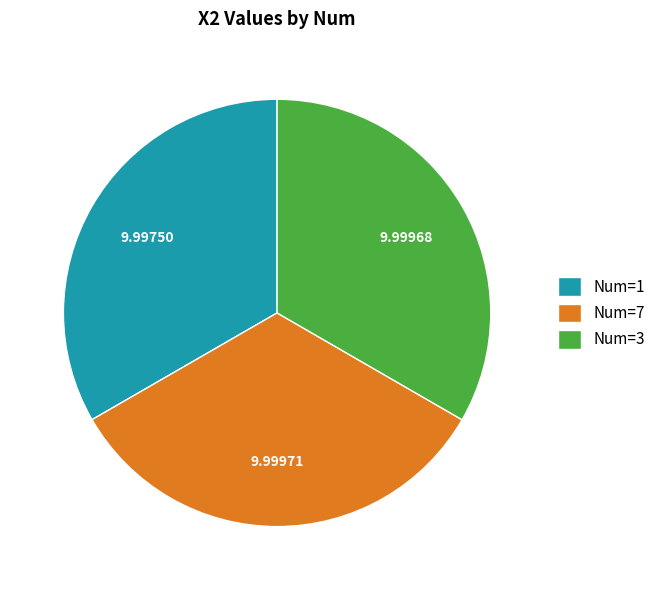

Is Num=7 the majority of the pie?

No